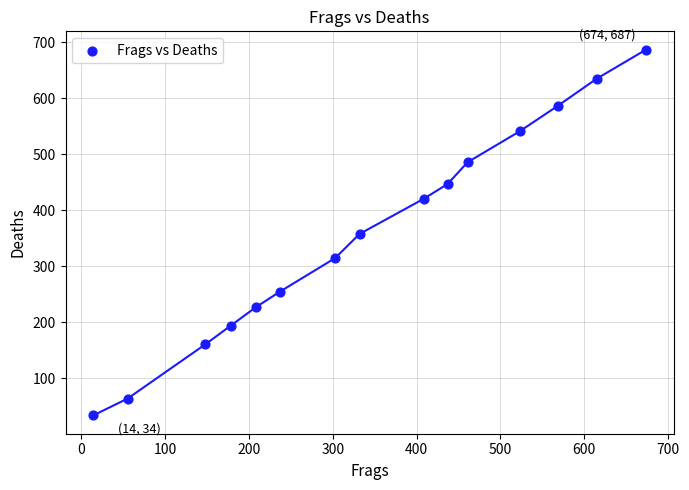

What is the range of Y values (max minus min)?

653